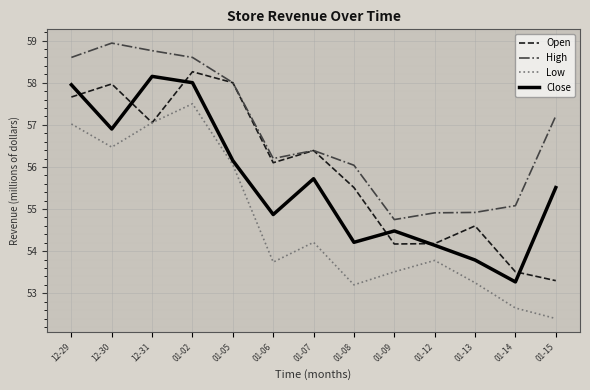

What is the difference between the highest and lowest values at 01-12?

1.1